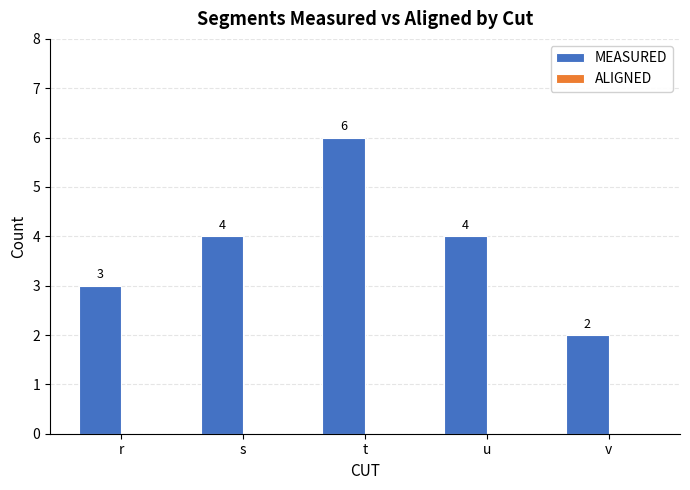

True or false: the data shows 4 at u.

True